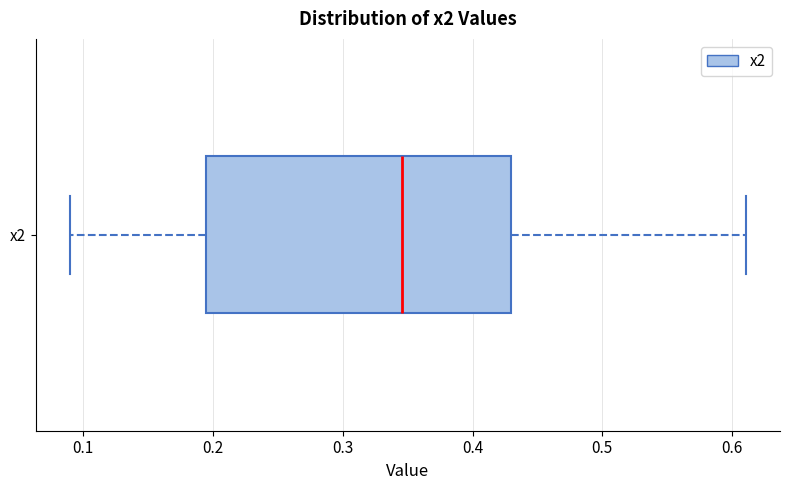

Transcribe this box plot: give where the median line is, the range the box spans, and where the two whiskers end, as read against the x-axis. The values are not printed on the chart, so give them approximately, as read against the axis.

median 0.35, box 0.19 to 0.43, whiskers 0.09 to 0.61